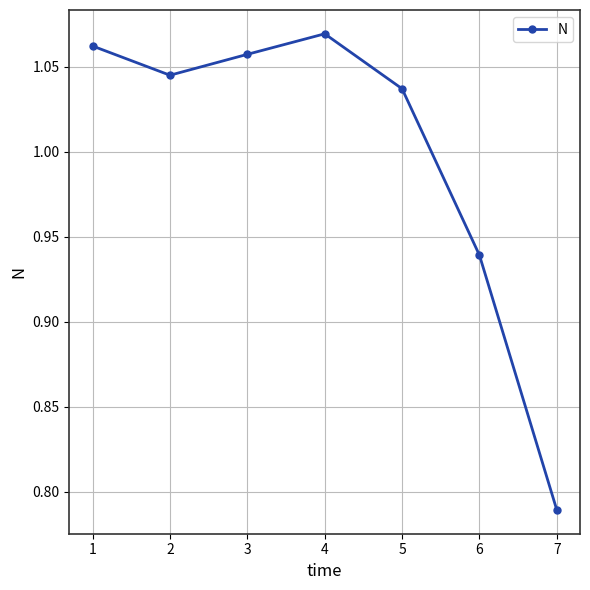

Which has a higher value, 1 or 4?

4